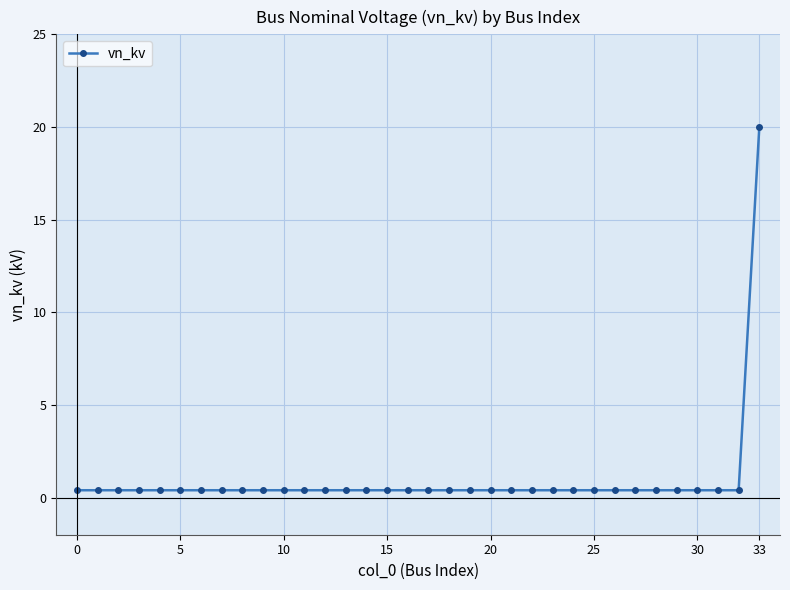

What is the greatest value displayed?

20.0